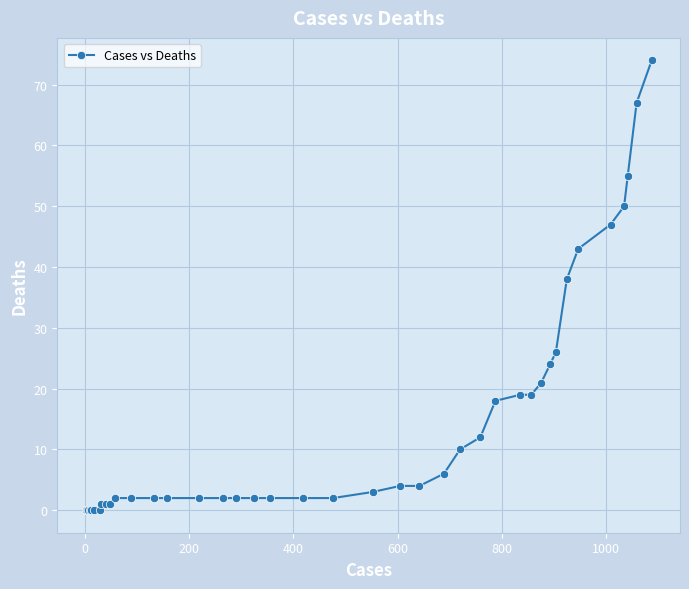

What is the greatest value displayed?

74